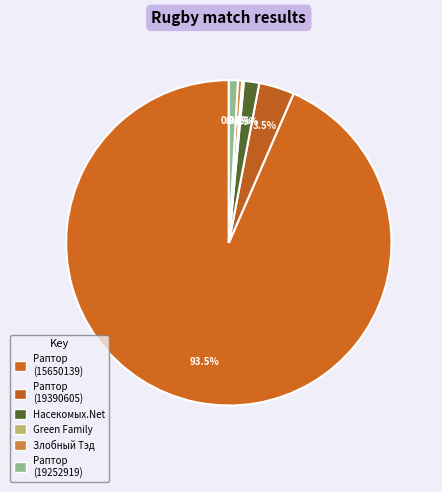

True or false: Злобный Тэд accounts for 0% of the total.

True